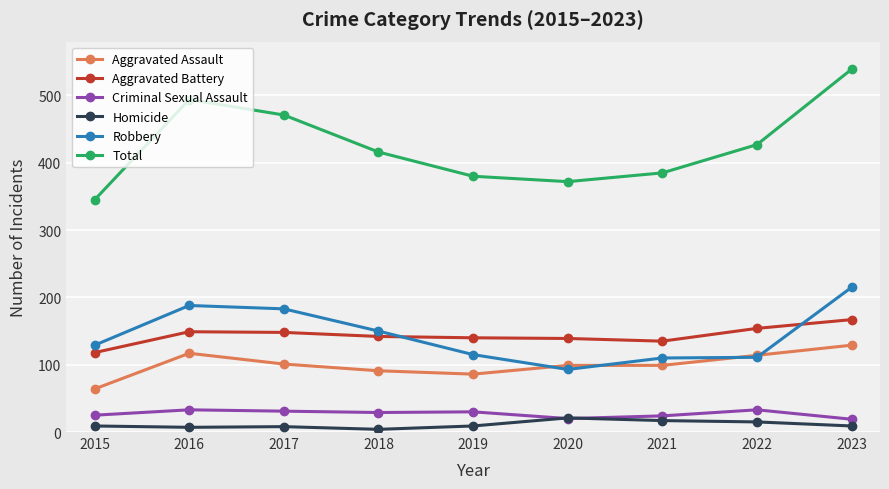

Is the value of Criminal Sexual Assault at 2018 greater than the value of Homicide at 2020?

Yes